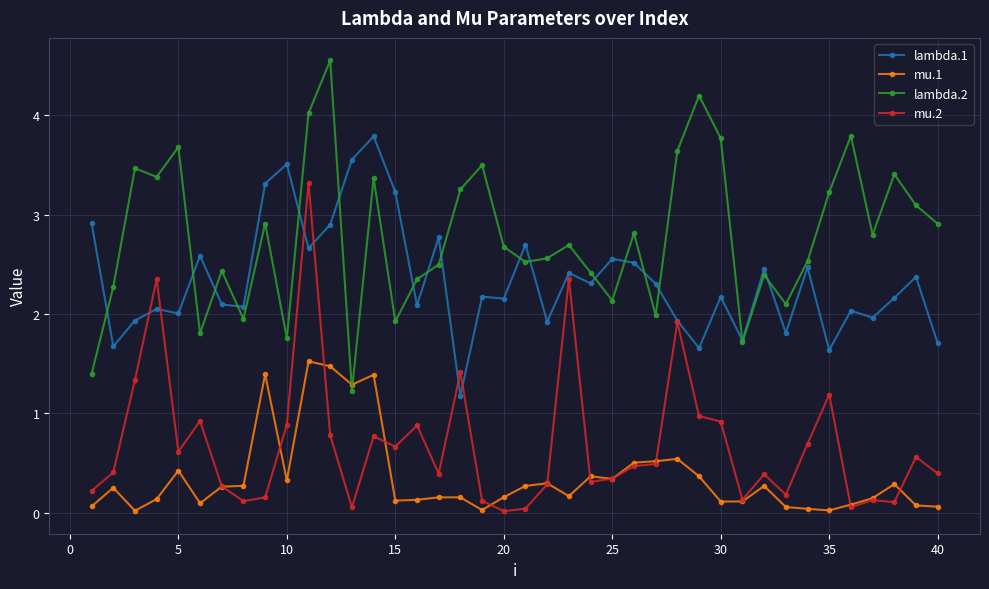

How many distinct data groups are displayed?

4